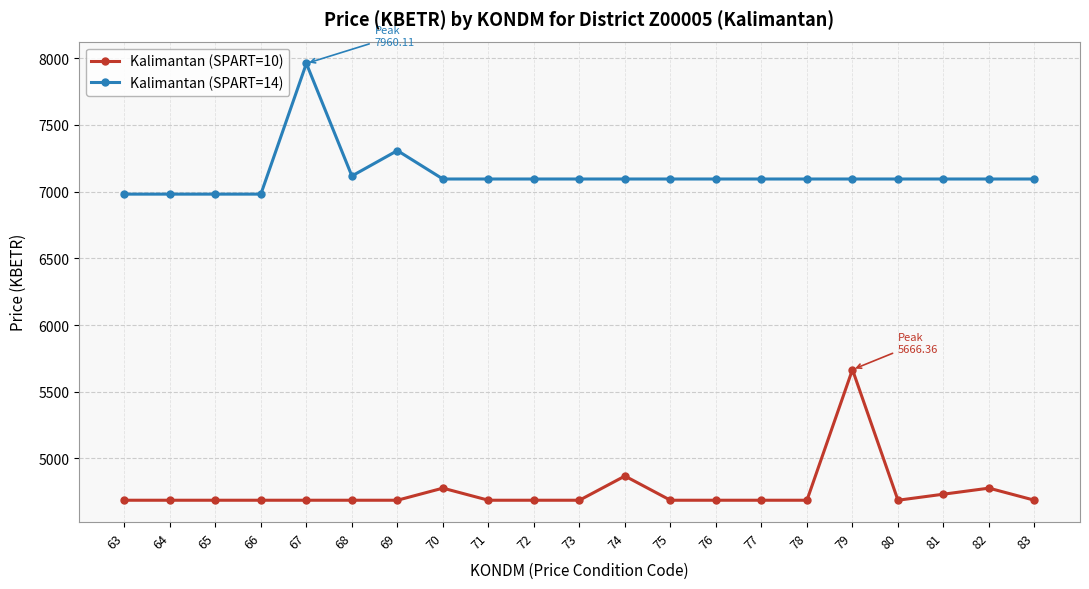

List the series in order of their overall mean, lowest first.

Kalimantan (SPART=10), Kalimantan (SPART=14)